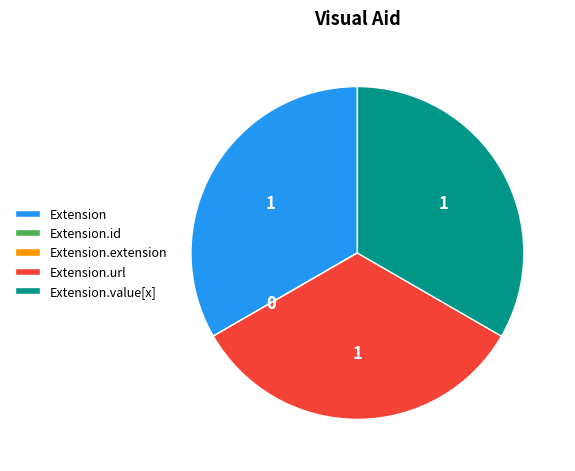

Do Extension.value[x] and Extension together represent more than half of the pie?

Yes